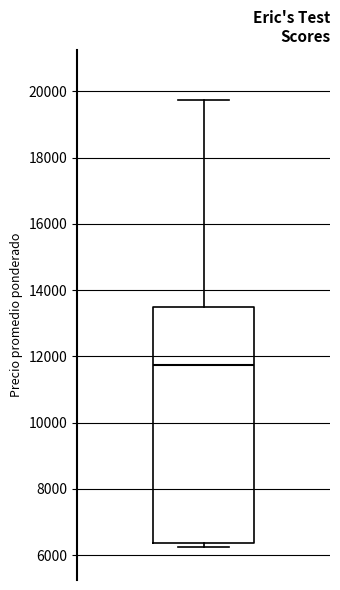

Where is the upper edge of the box on the y-axis? The values are not printed on the chart, so give them approximately, as read against the axis.

13600